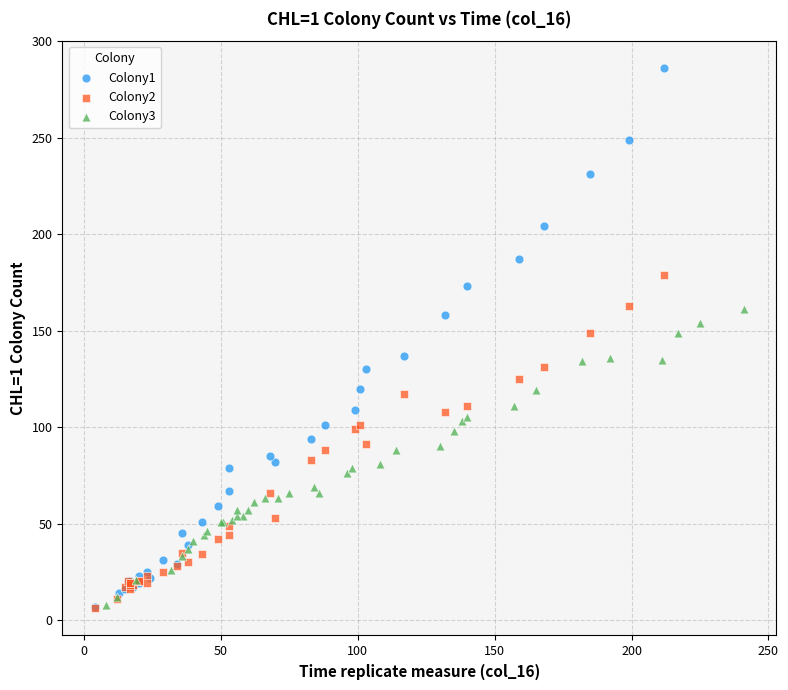

What are all the series names shown in the legend?

Colony1, Colony2, Colony3